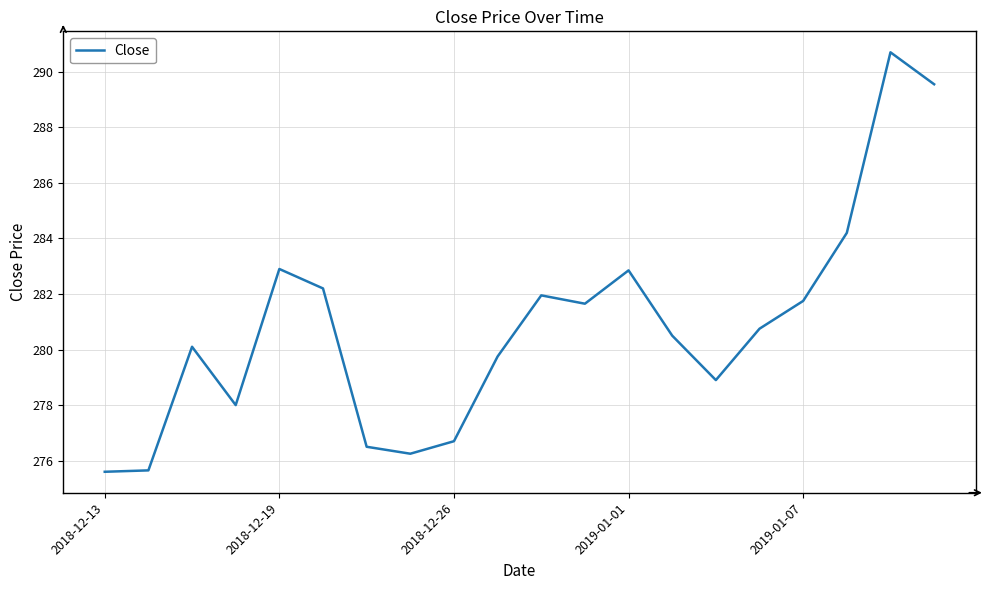

What is the minimum value shown in the chart?

275.6